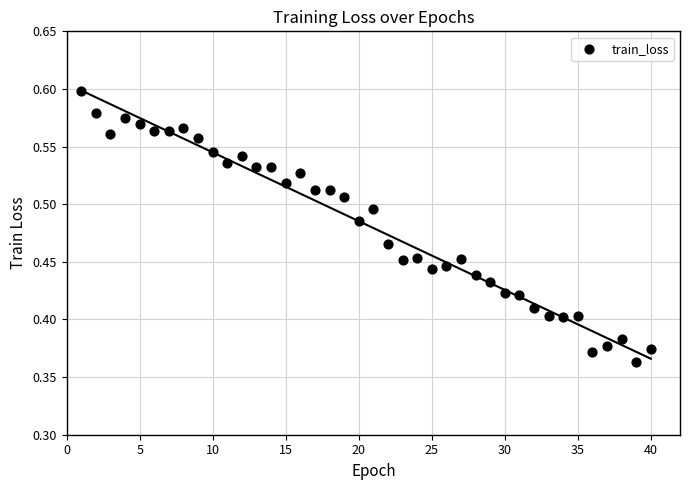

What is the range of X values (max minus min)?

39.0